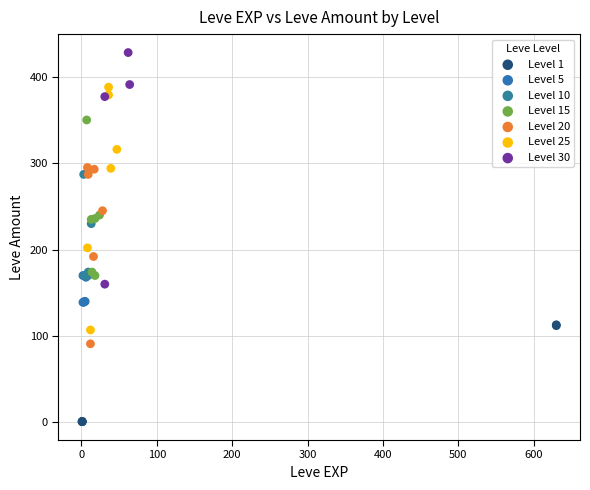

Which series reaches the maximum Y coordinate?

Level 30